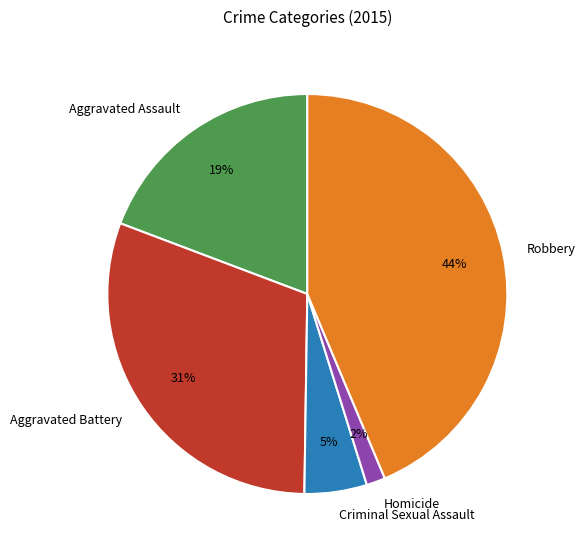

Rank the categories by value from highest to lowest.

Robbery, Aggravated Battery, Aggravated Assault, Criminal Sexual Assault, Homicide